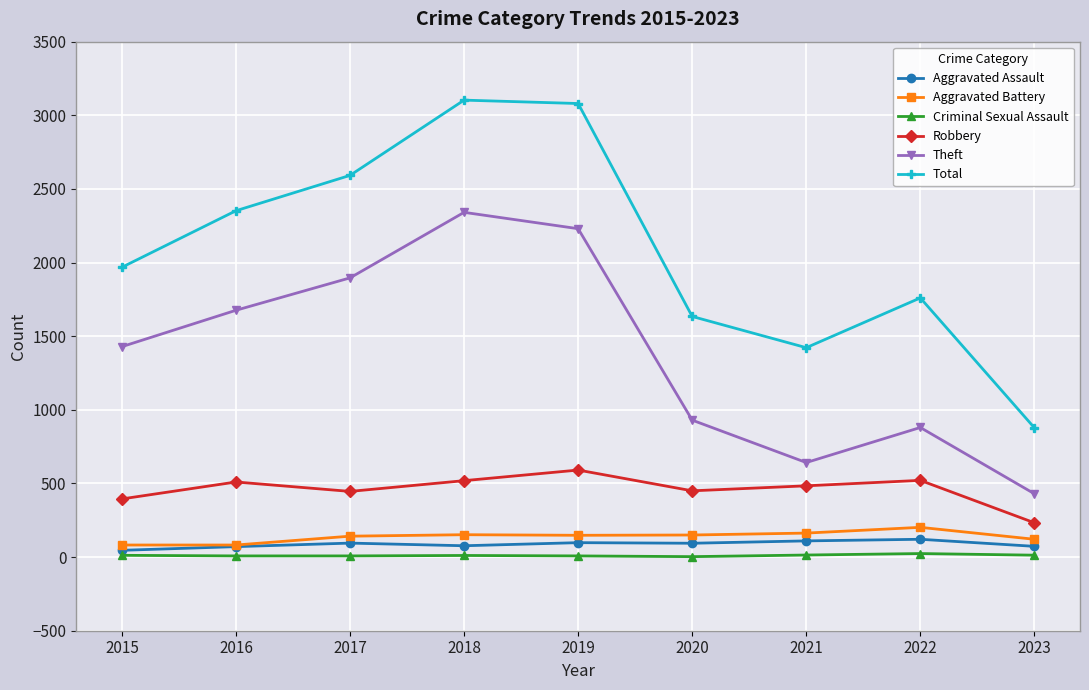

How many series are shown in this chart?

6